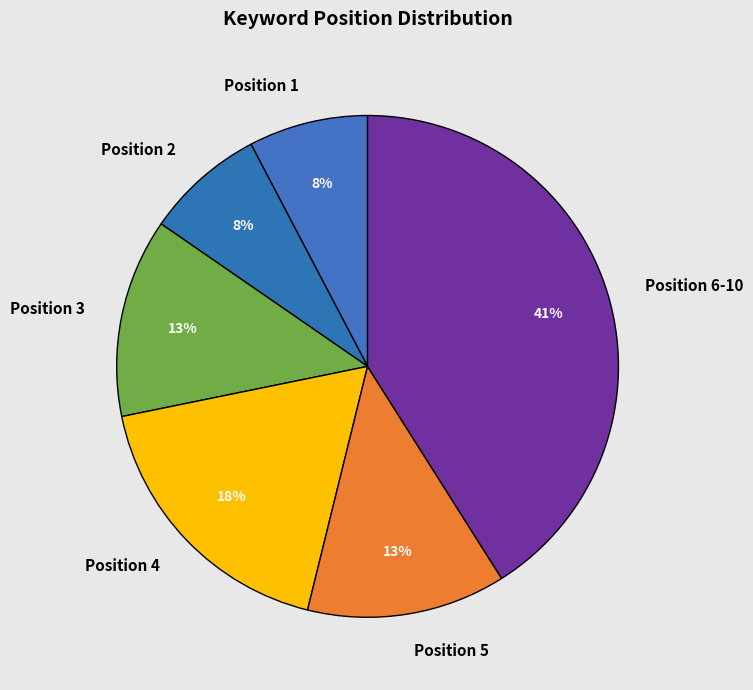

Which slice is the largest?

Position 6-10